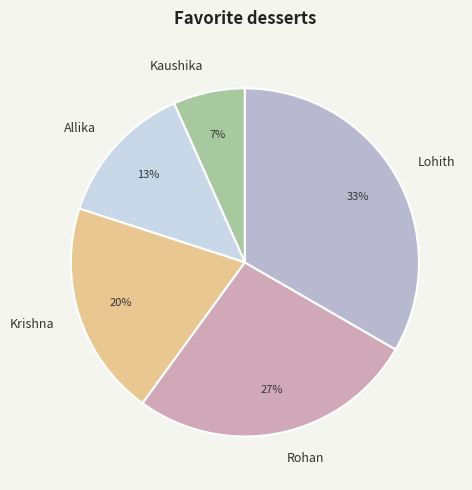

To the nearest percent, what portion does Krishna represent?

20%